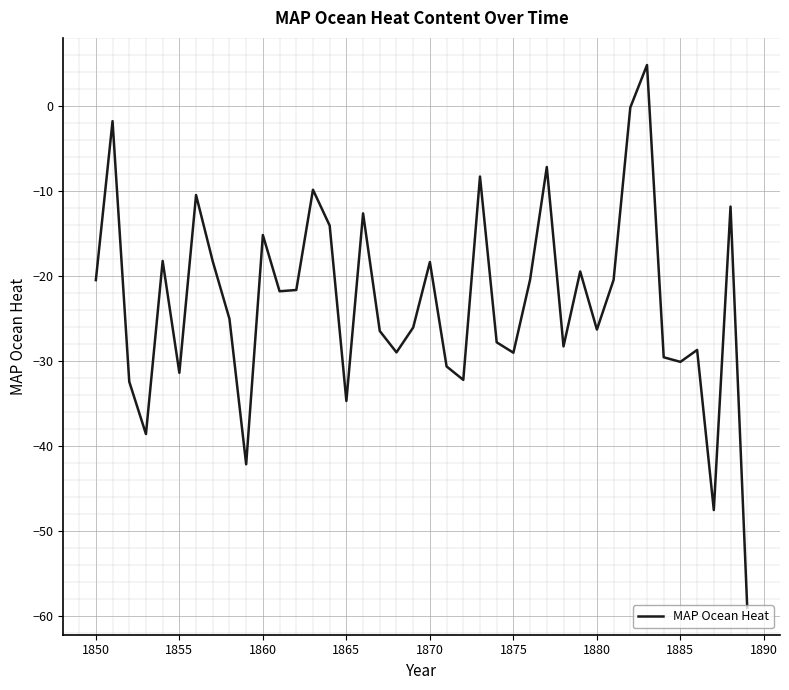

What is the sum of all values?

-920.6